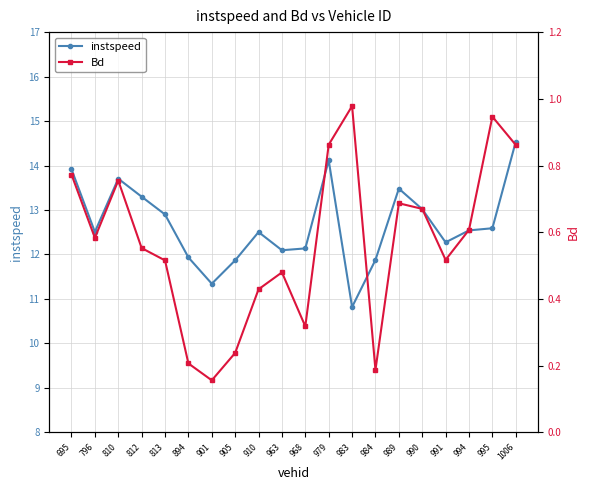

List the labels in order of instspeed value, largest first.

1006, 979, 695, 810, 989, 812, 990, 813, 995, 994, 796, 910, 991, 968, 963, 894, 984, 905, 901, 983